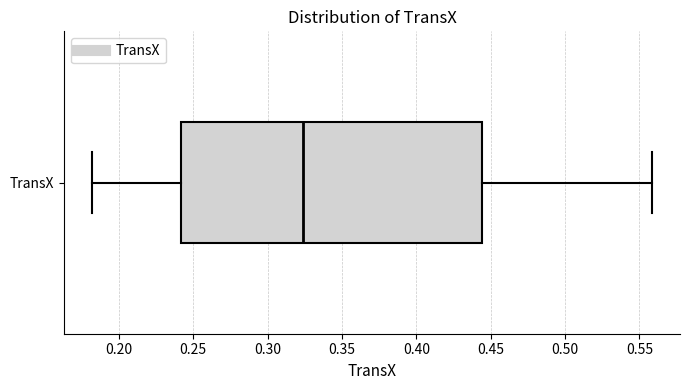

Read this box plot against the x-axis: the position of the median line, the range covered by the box, and the ends of both whiskers. The values are not printed on the chart, so give them approximately, as read against the axis.

median 0.325, box 0.240 to 0.445, whiskers 0.180 to 0.560